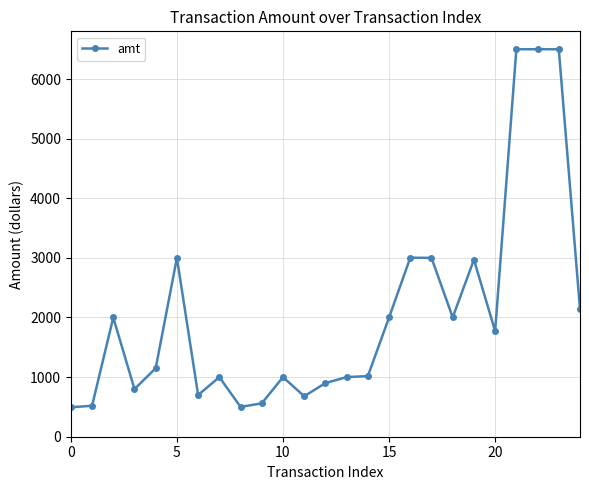

What is the value of the 23rd point from the left?

6500.0